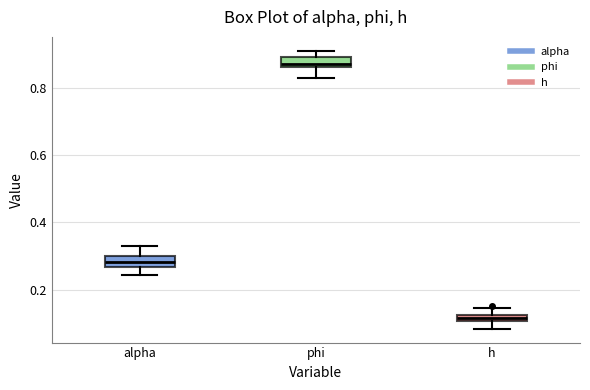

Where is the lower edge of the box for h on the y-axis? The values are not printed on the chart, so give them approximately, as read against the axis.

0.10